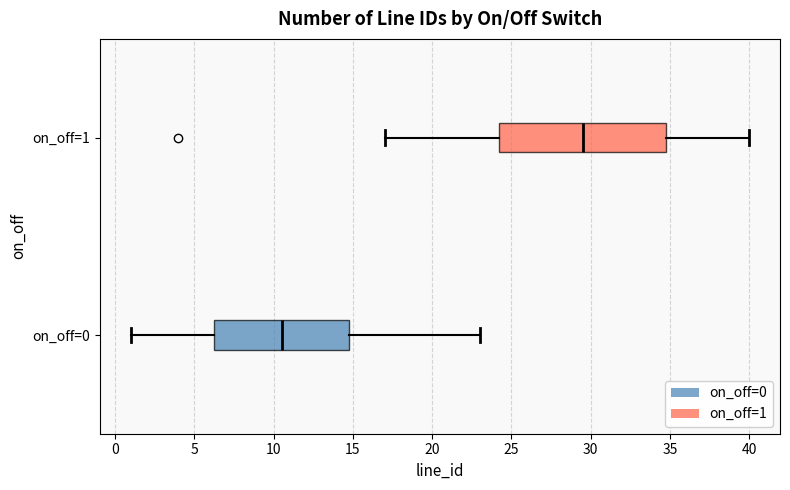

Where is the right edge of the box for on_off=0 on the x-axis? The values are not printed on the chart, so give them approximately, as read against the axis.

15.0